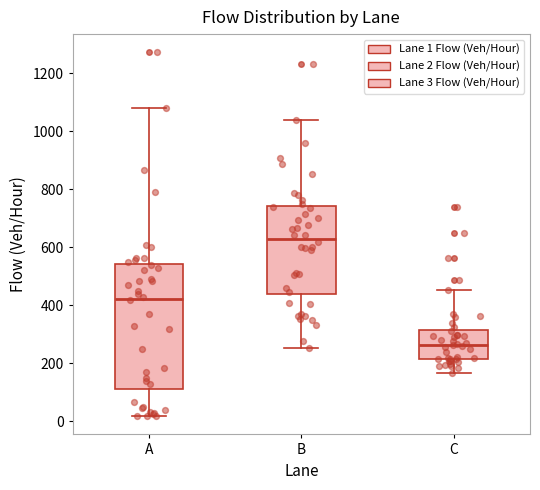

Comparing the boxes themselves (not the whiskers), which one is the tallest?

A